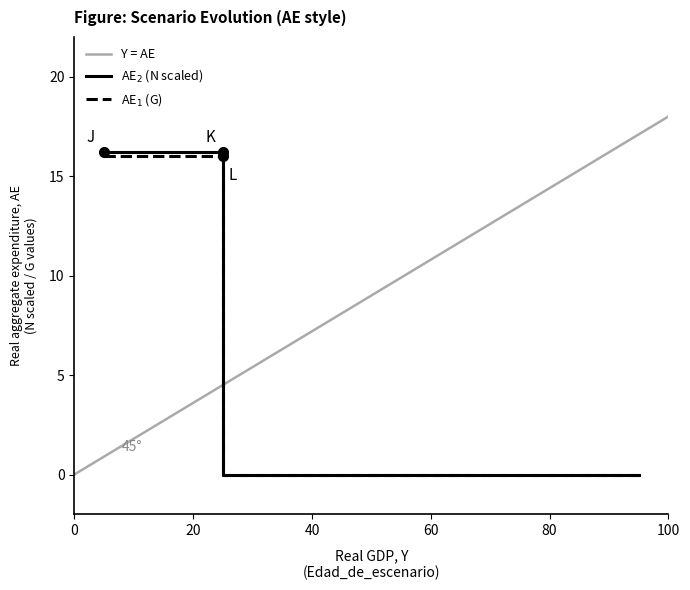

Is it true that N equals 16.2 at 5?

True